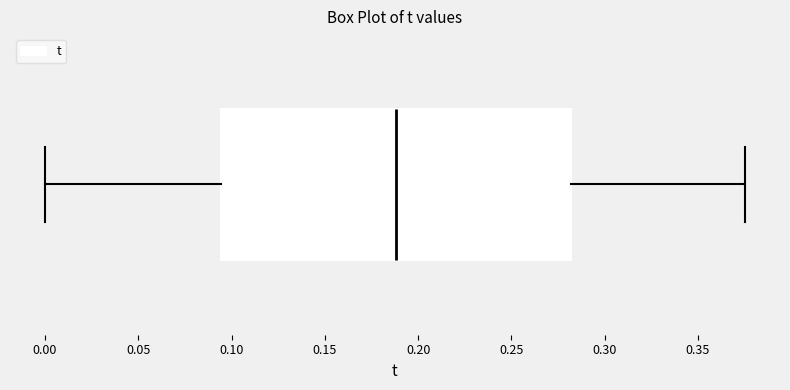

Where is the left edge of the box on the x-axis? The values are not printed on the chart, so give them approximately, as read against the axis.

0.095